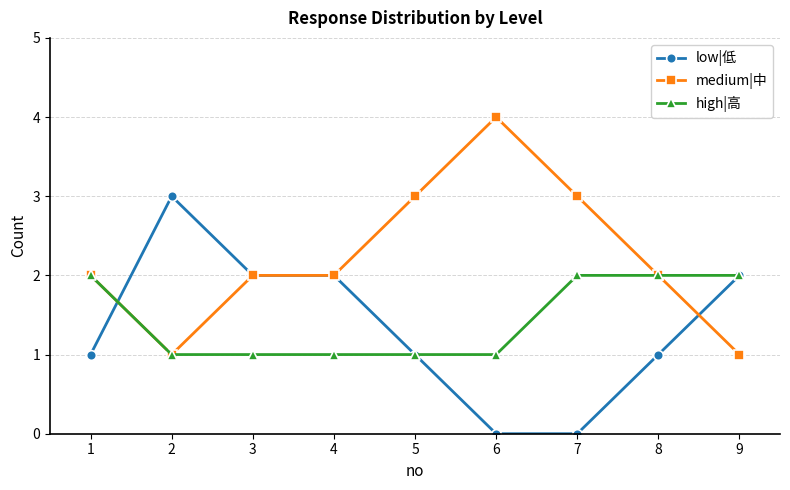

At which category does medium|中 reach its first local valley?

2